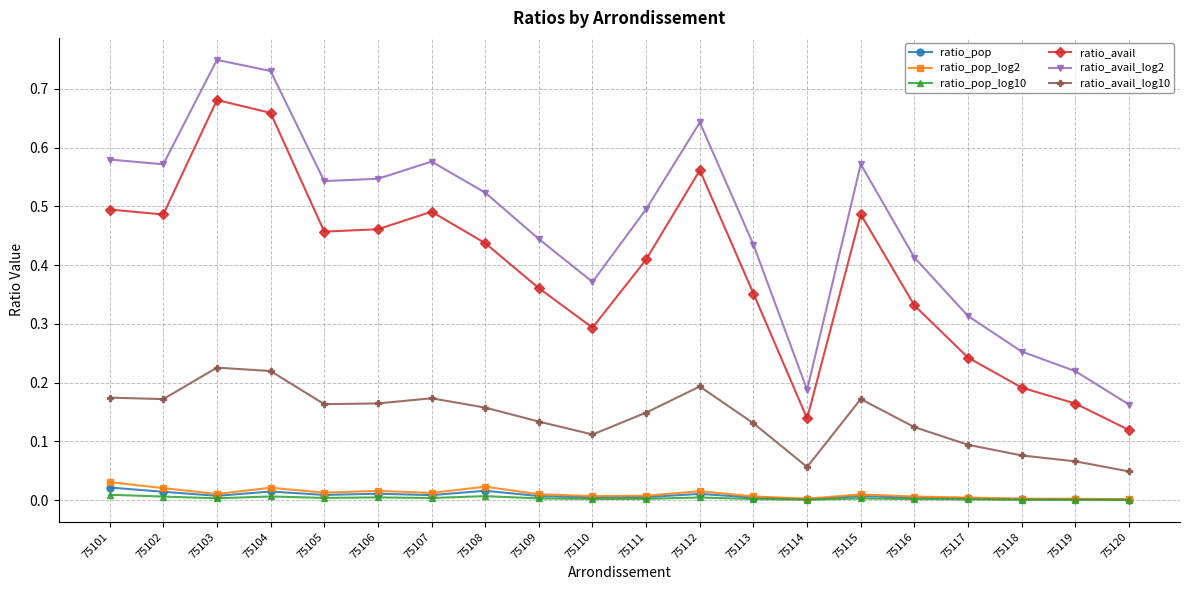

True or false: ratio_avail_log2 has more than 1 points higher than both neighbors.

True